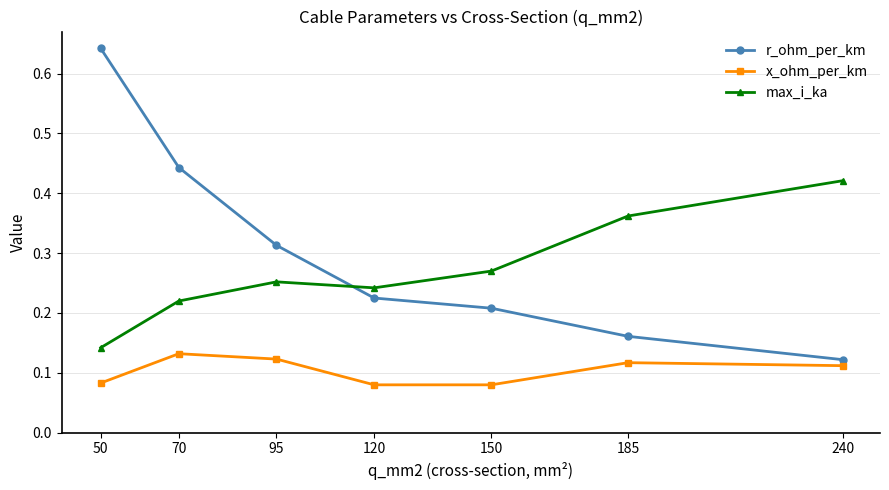

List the series in order of their peak value, highest first.

r_ohm_per_km, max_i_ka, x_ohm_per_km